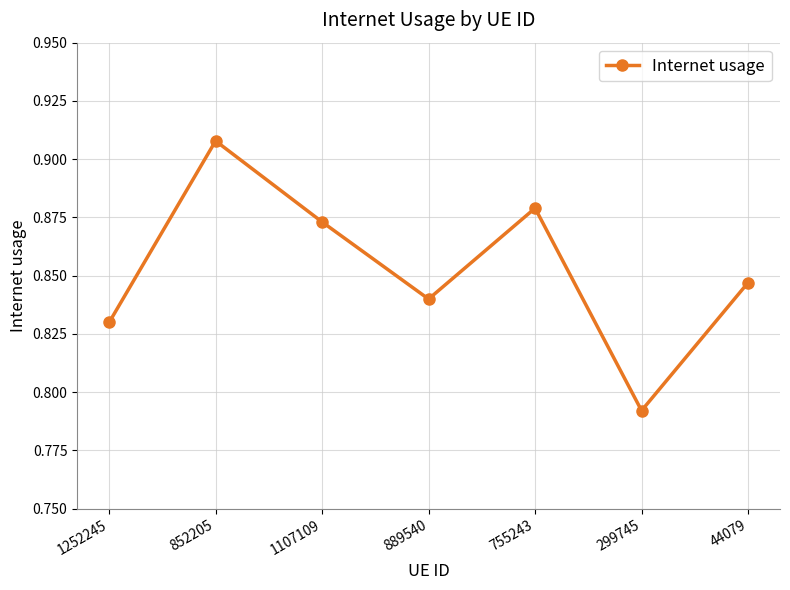

Which category has the highest value across all series?

852205